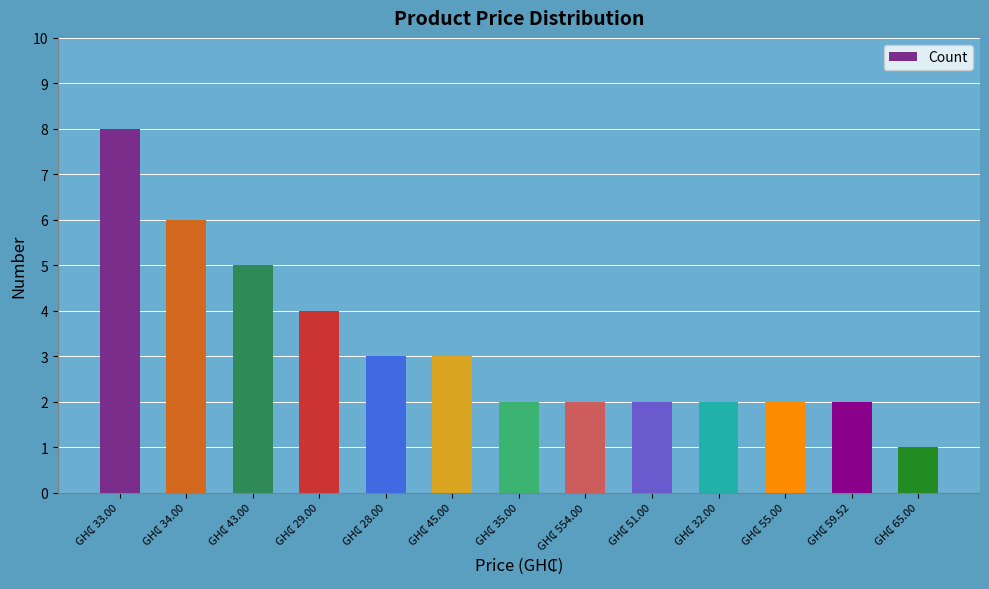

How many series are shown in this chart?

1